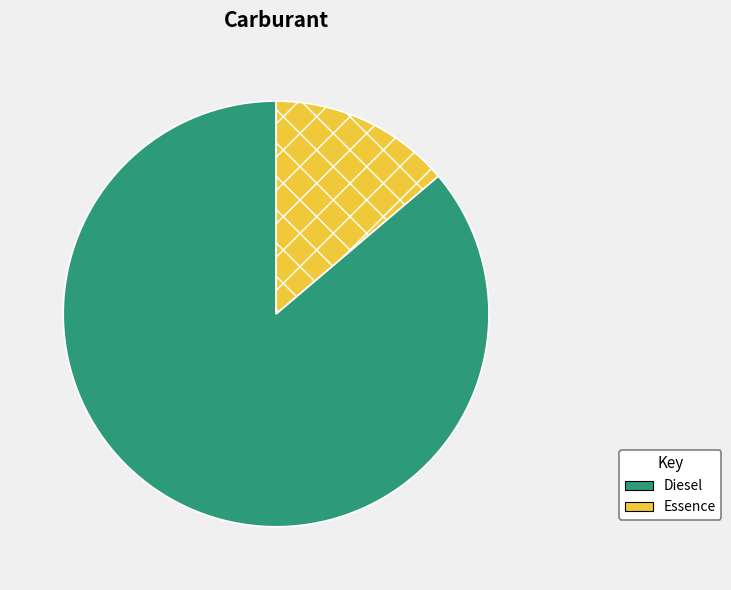

The Diesel slice represents 86% of the pie. True or false?

True